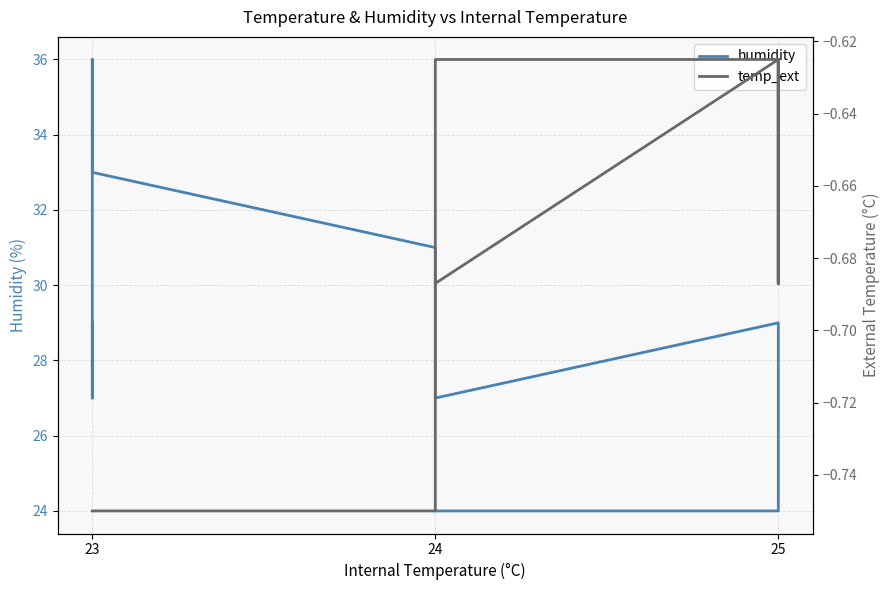

In humidity, how many points are lower than both neighbors (excluding endpoints)?

2